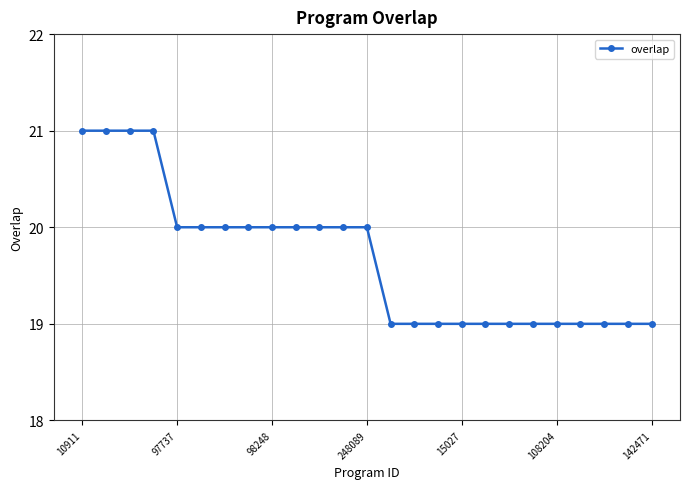

What is the average value?

20